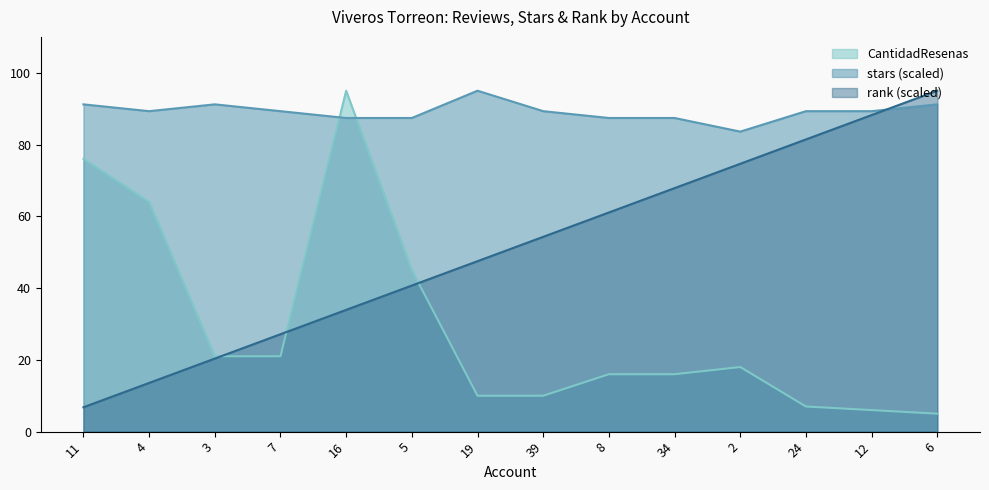

What is the total value across all series at 11?

174.0